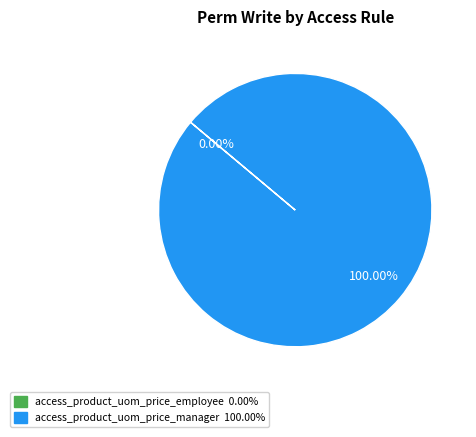

What is the smallest slice in the pie chart?

access_product_uom_price_employee